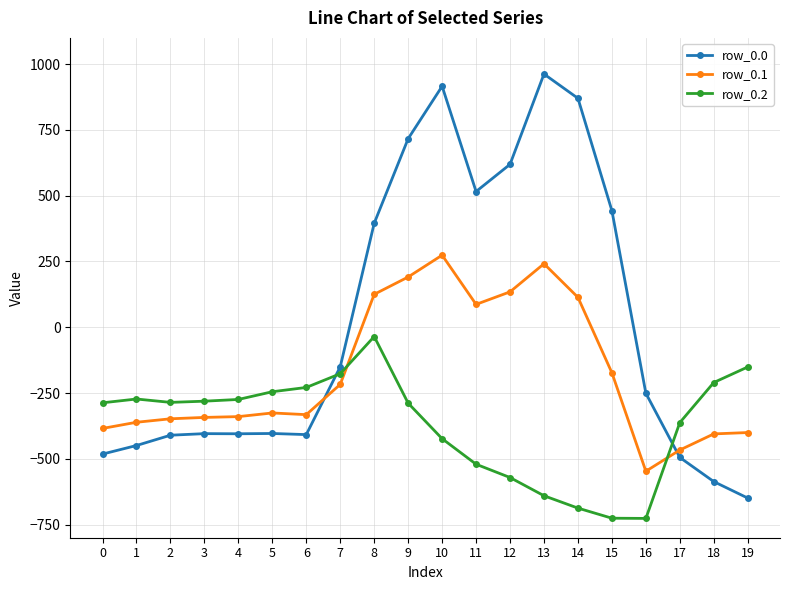

True or false: row_0.2 and row_0.1 cross at least once.

True